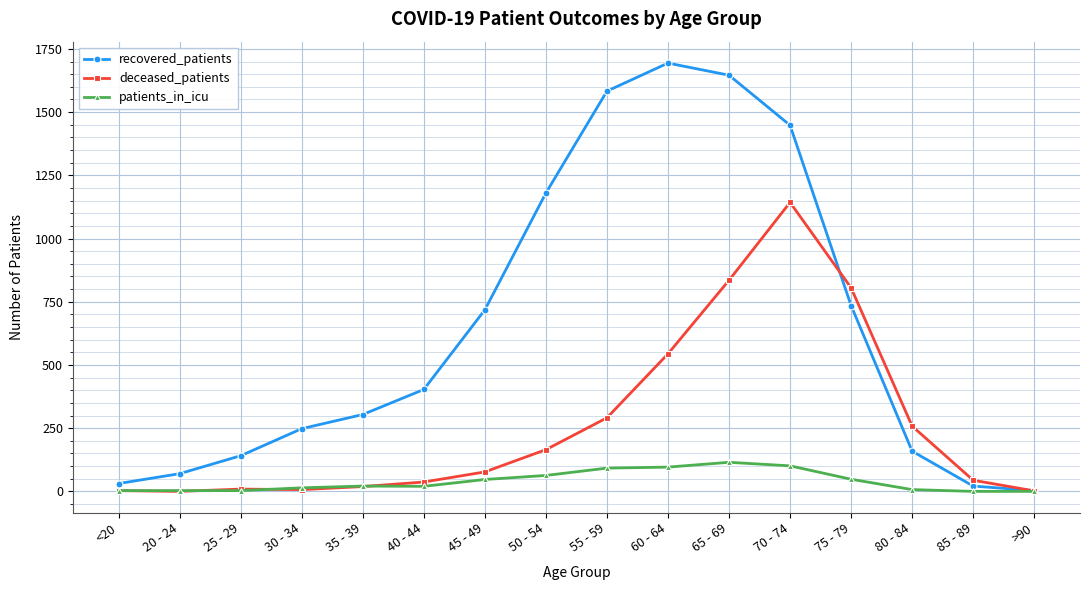

What is the highest value of the deceased_patients series?

1143